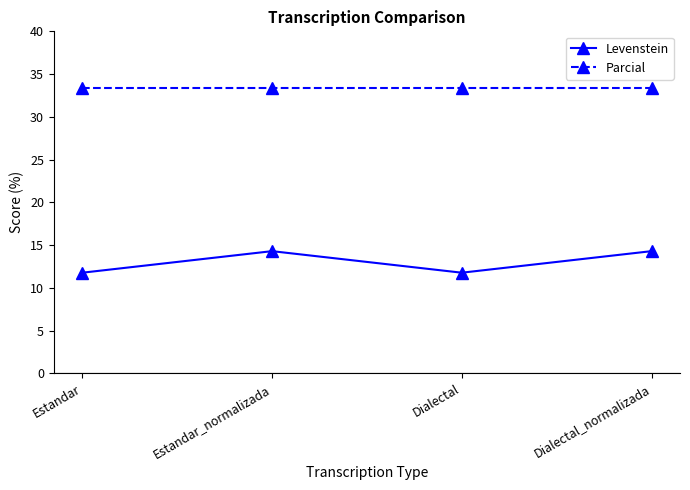

What are all the series names shown in the legend?

Levenstein, Parcial